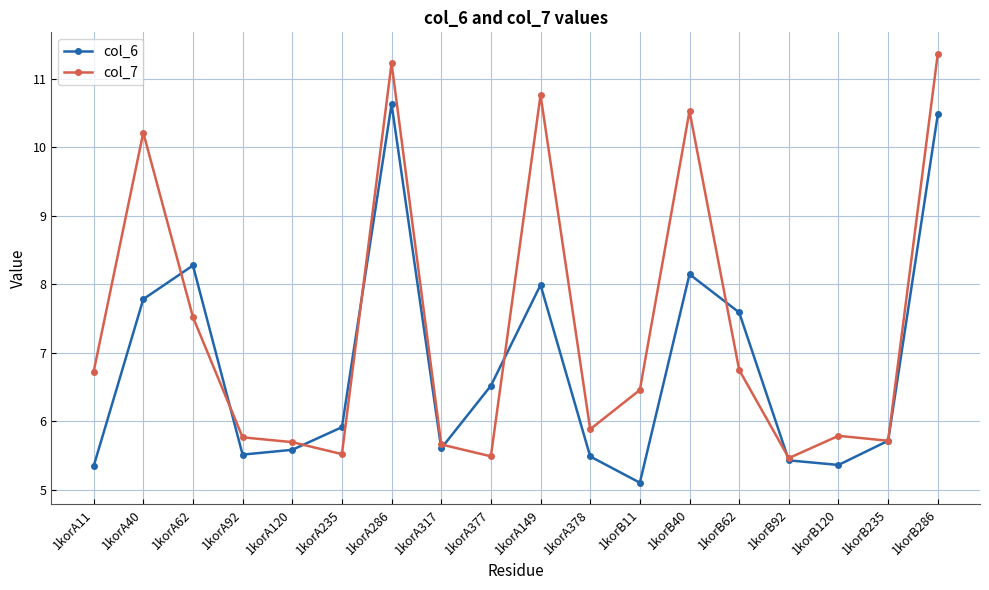

True or false: col_7 has more than 0 interior local peaks.

True